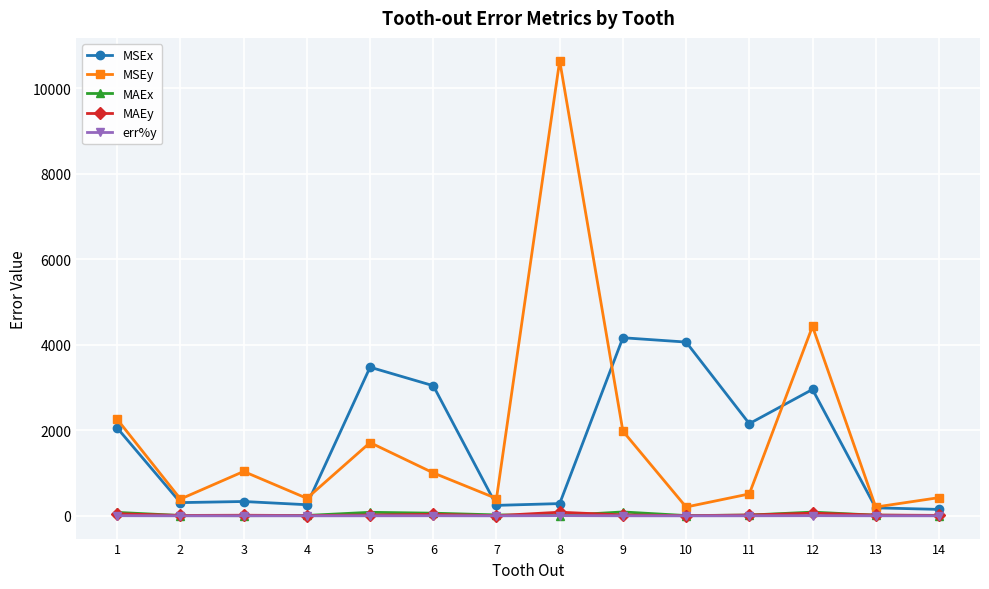

Between 9 and 13, which series saw the biggest shift?

MSEx